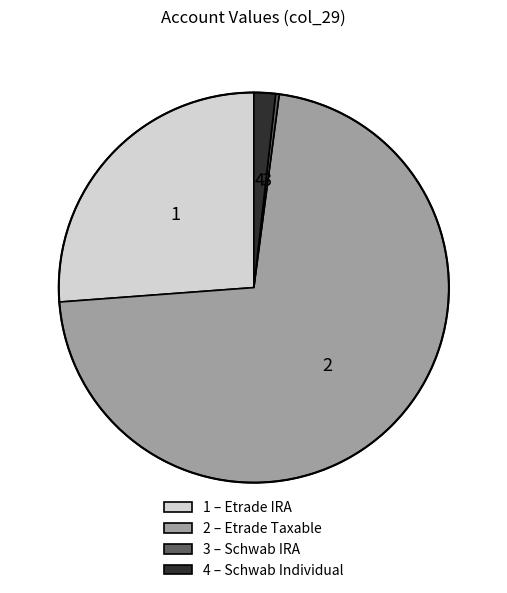

The 2 – Etrade Taxable slice represents 81% of the pie. True or false?

False